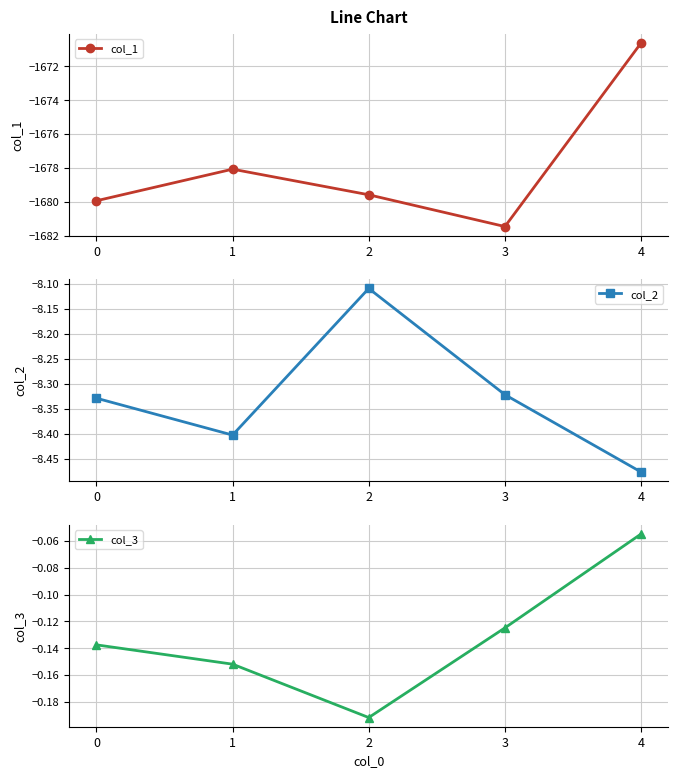

Reading right to left, what are all the values shown in this chart?

col_1: 4=-1670.6	3=-1681.5	2=-1679.6	1=-1678.1	0=-1679.9
col_2: 4=-8.5	3=-8.3	2=-8.1	1=-8.4	0=-8.3
col_3: 4=-0.1	3=-0.1	2=-0.2	1=-0.2	0=-0.1